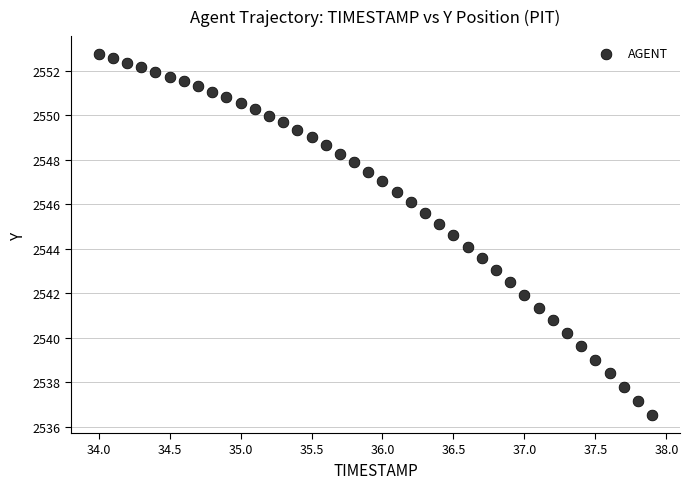

What is the range of X values (max minus min)?

3.9